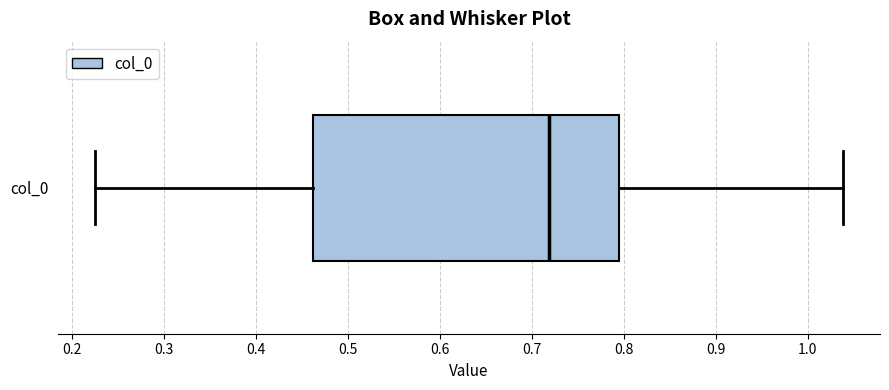

Where does the left whisker of the box for col_0 end on the x-axis? The values are not printed on the chart, so give them approximately, as read against the axis.

0.23